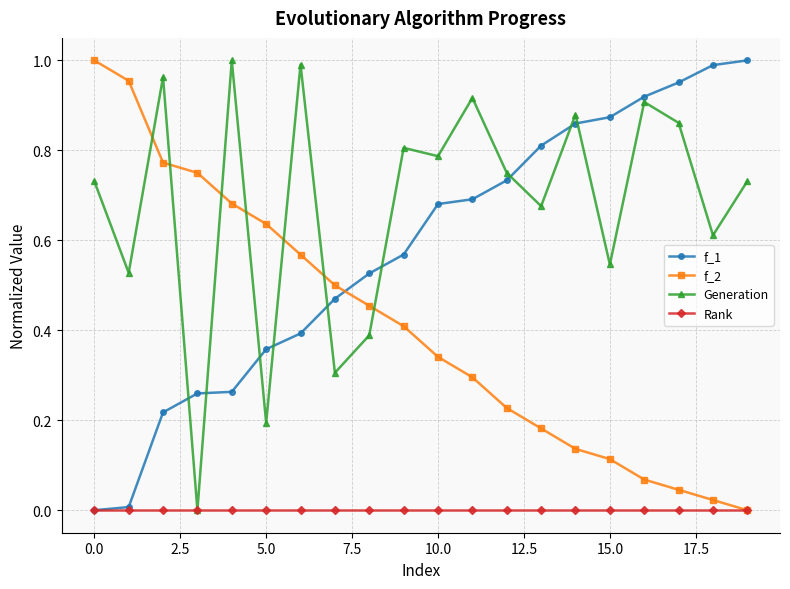

Which series has the largest total across all categories?

Generation